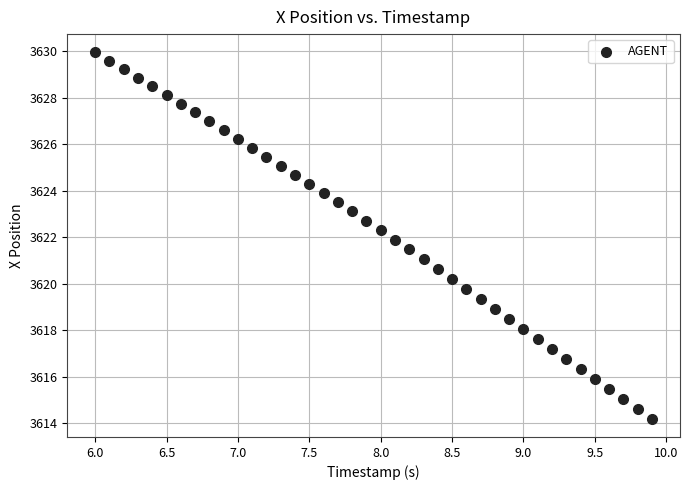

What is the range of Y values (max minus min)?

15.8